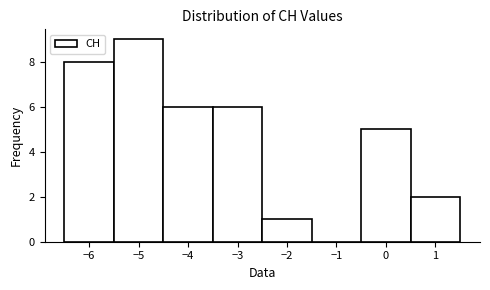

Reading left to right, list every bar in this chart as the range it spans on the x-axis followed by its height. The values are not printed on the chart, so give them approximately, as read against the axis.

-6.5 to -5.5: 8
-5.5 to -4.5: 9
-4.5 to -3.5: 6
-3.5 to -2.5: 6
-2.5 to -1.5: 1
-1.5 to -0.5: 0
-0.5 to 0.5: 5
0.5 to 1.5: 2